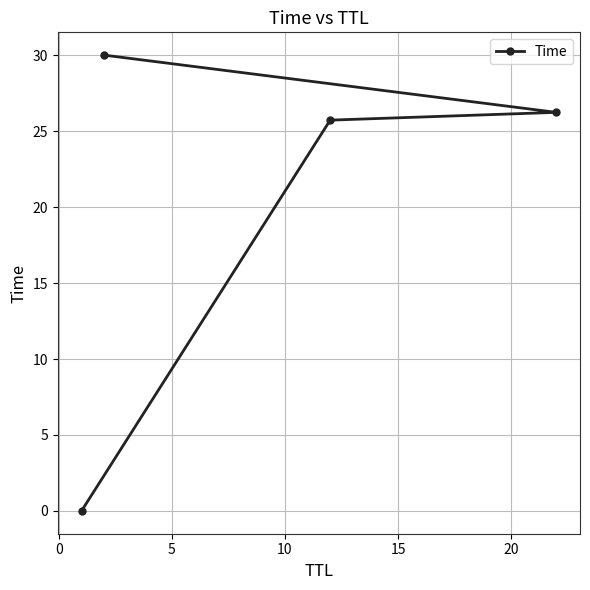

What is the value of the 2nd point from the left?

30.0